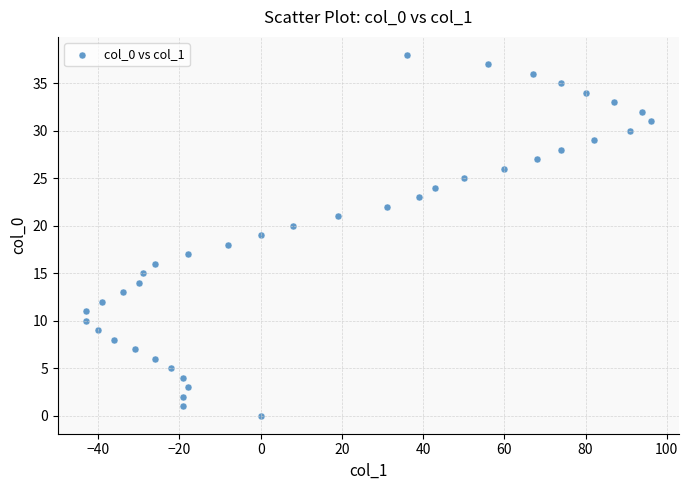

What is the range of Y values (max minus min)?

38